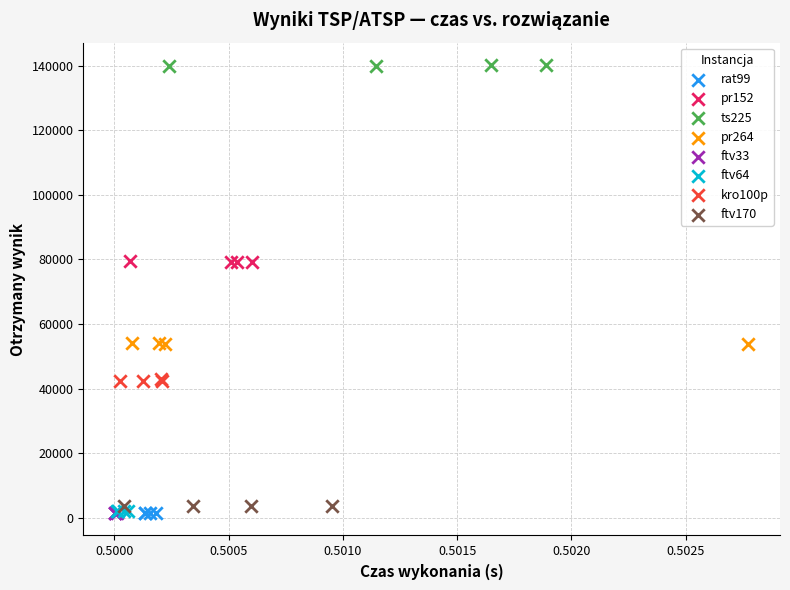

What are all the series names shown in the legend?

rat99, pr152, ts225, pr264, ftv33, ftv64, kro100p, ftv170